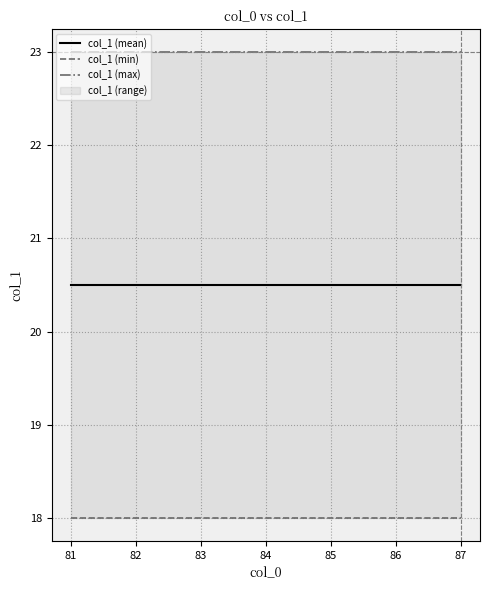

True or false: col_1 (max) and col_1 (mean) intersect in this chart.

False